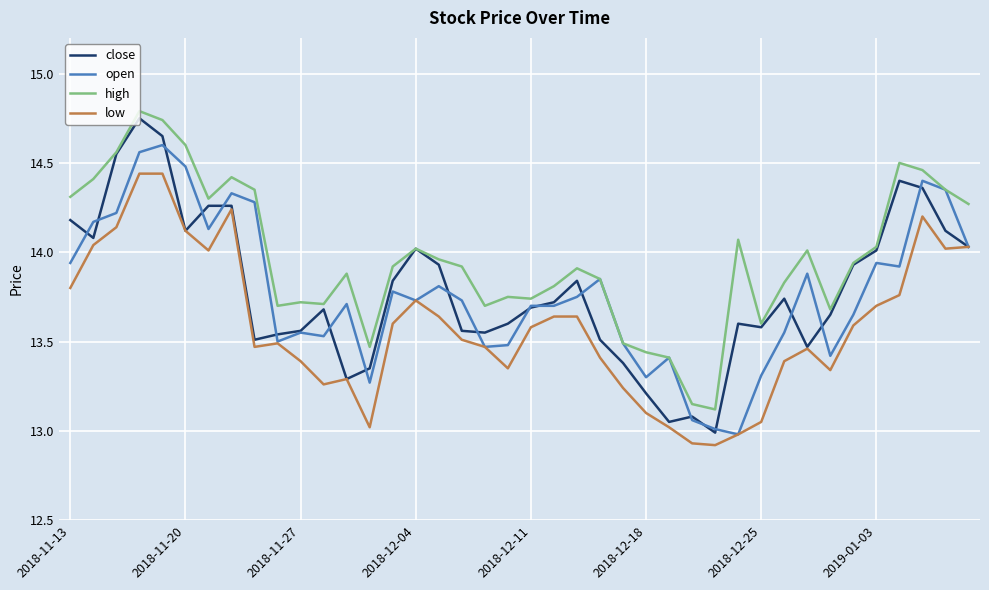

True or false: high and low intersect in this chart.

False